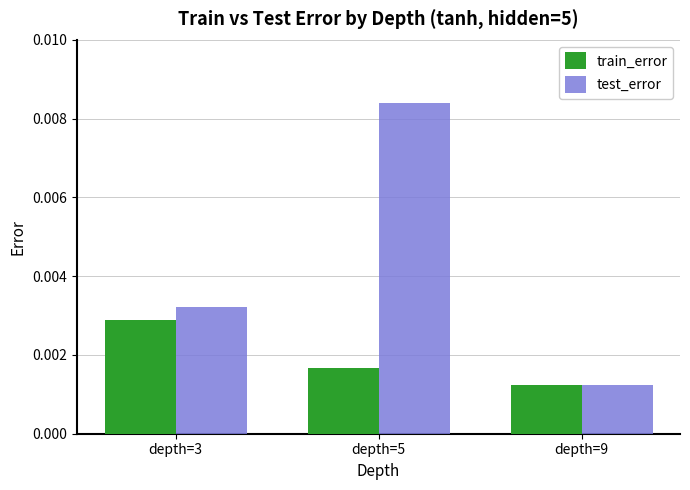

Rank the series by their average value, from lowest to highest.

train_error, test_error